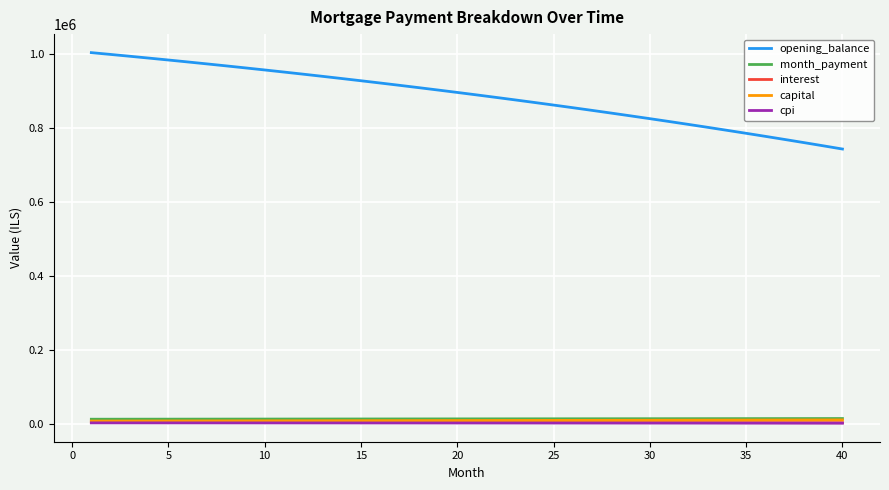

True or false: capital and opening_balance intersect in this chart.

False